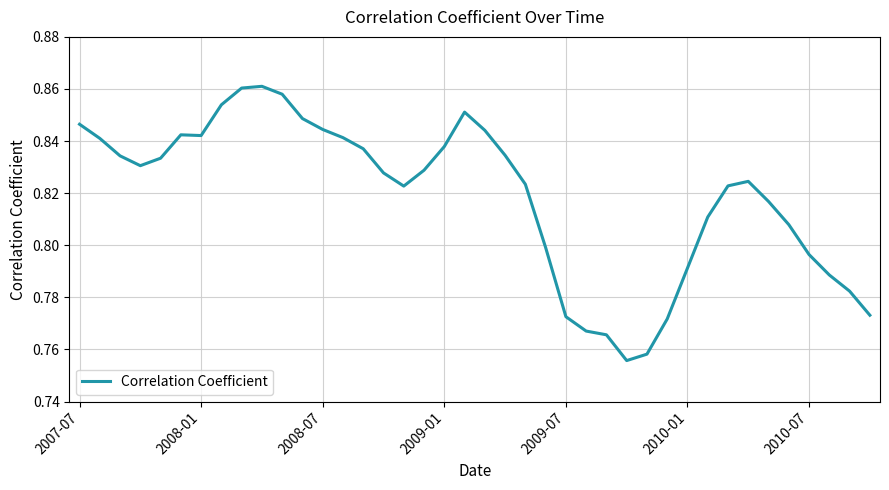

Does the chart have visible grid lines?

Yes